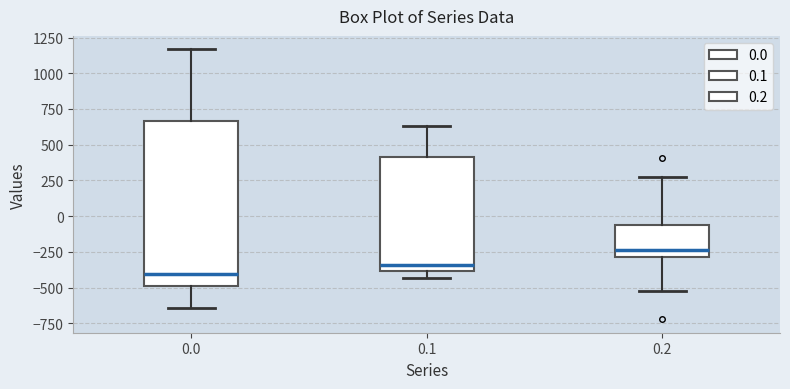

Which box has the lowest median line?

0.0